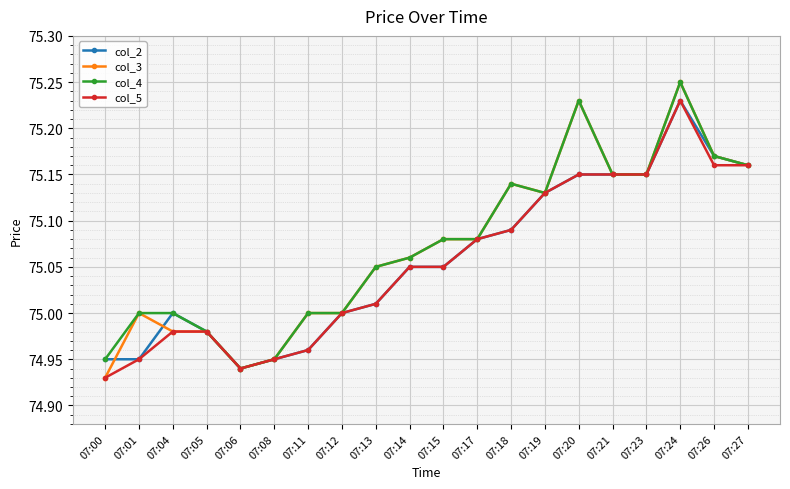

The col_5 series shows 75.0 at 07:12. True or false?

True